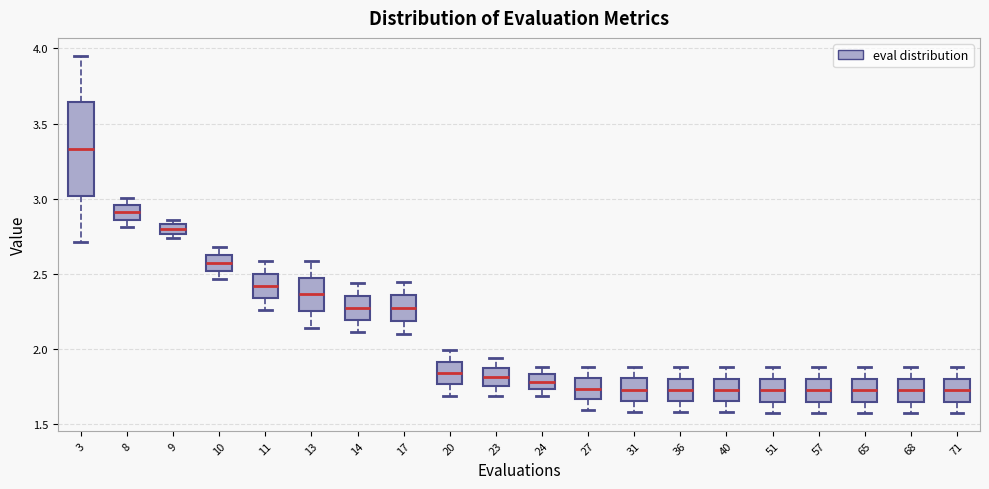

Which box's median line is the highest?

3